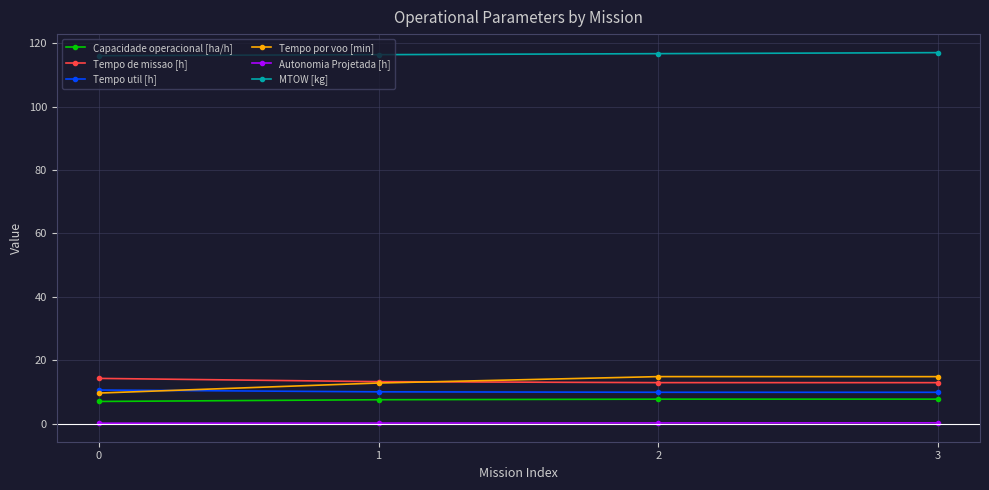

True or false: Autonomia Projetada [h] and Capacidade operacional [ha/h] cross at least once.

False